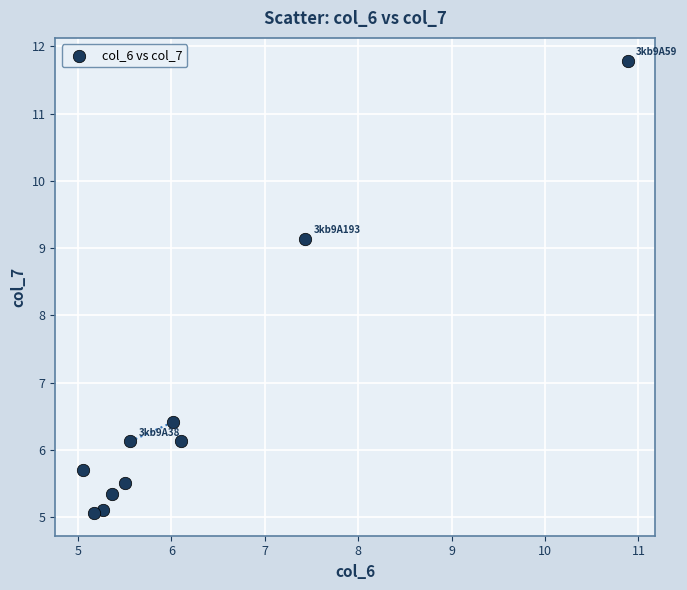

What is the average Y value?

6.6